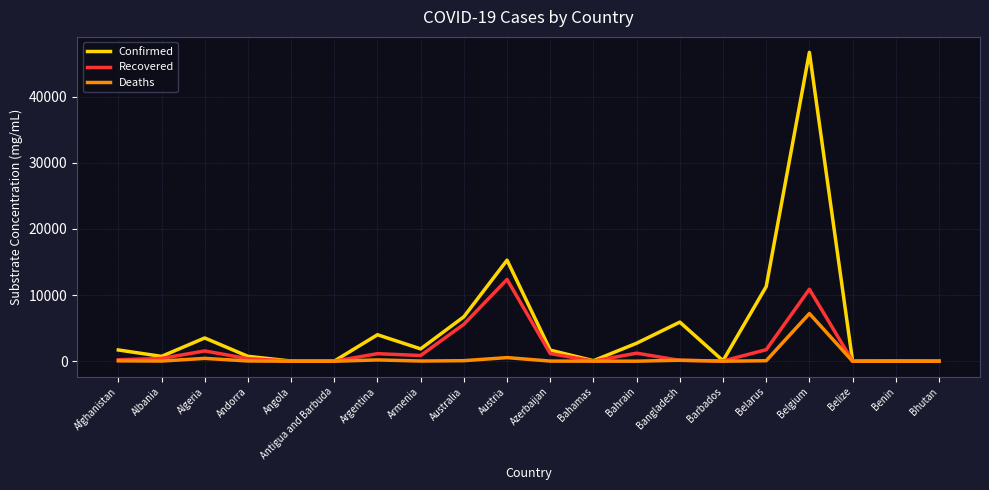

The Recovered series shows 12362 at Austria. True or false?

True